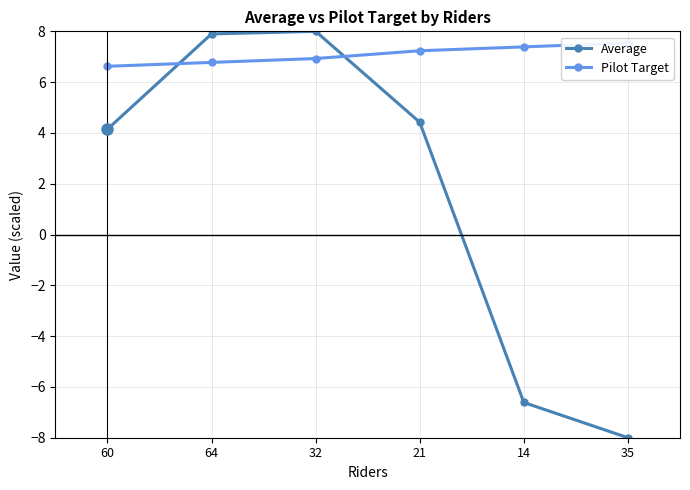

Rank the series at 60 from highest to lowest value.

Pilot Target, Average